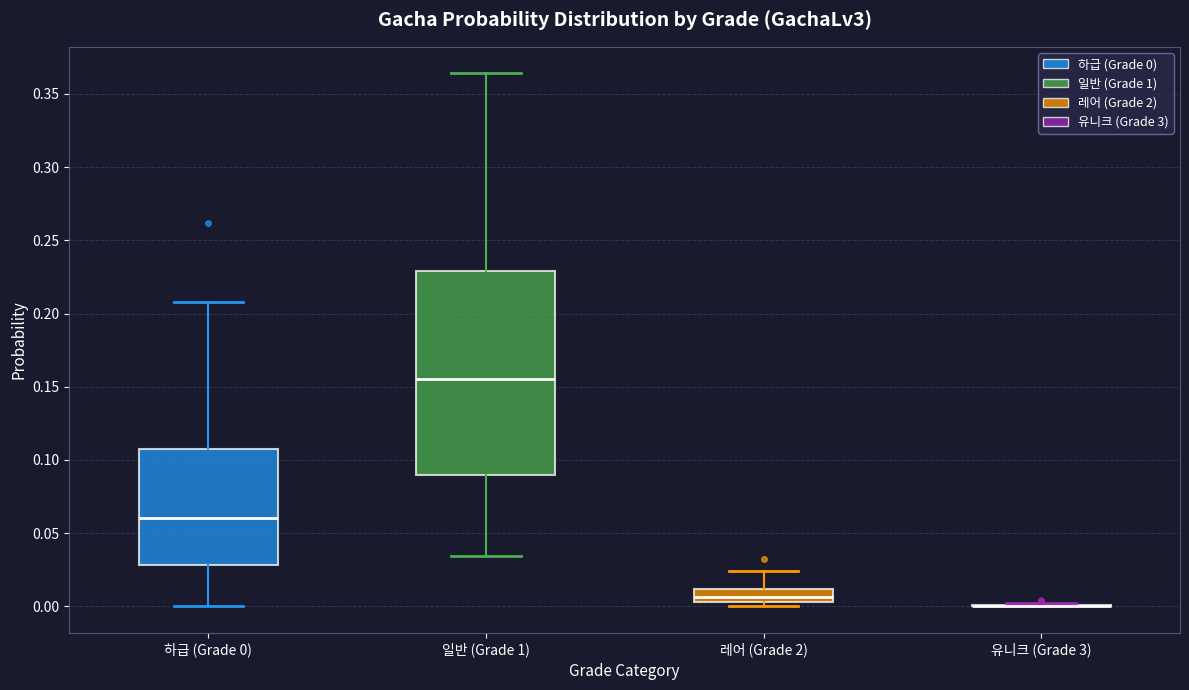

Reading left to right, transcribe this box plot: for each box, give where its median line is, the range the box spans, and where its two whiskers end, as read against the y-axis. The values are not printed on the chart, so give them approximately, as read against the axis.

하급 (Grade 0): median 0.060, box 0.030 to 0.105, whiskers 0.000 to 0.210
일반 (Grade 1): median 0.155, box 0.090 to 0.230, whiskers 0.035 to 0.365
레어 (Grade 2): median 0.005 (just above the box's lower edge), box 0.005 to 0.010, whiskers 0.000 to 0.025
유니크 (Grade 3): box collapsed to a line at 0.000, whiskers 0.000 to 0.000